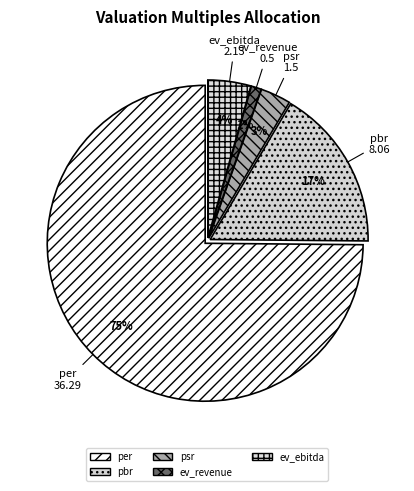

Which category has the biggest portion of the pie?

per